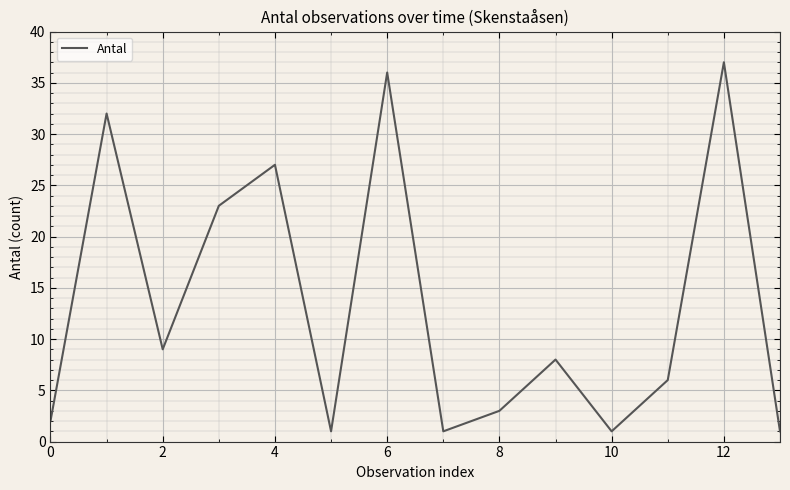

What is the difference between the maximum and minimum values?

36